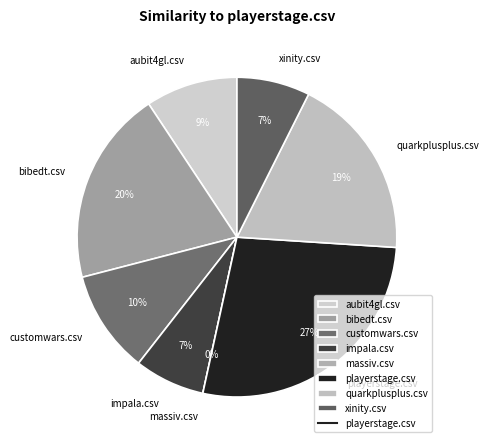

To the nearest percent, what is the average slice percentage?

12%